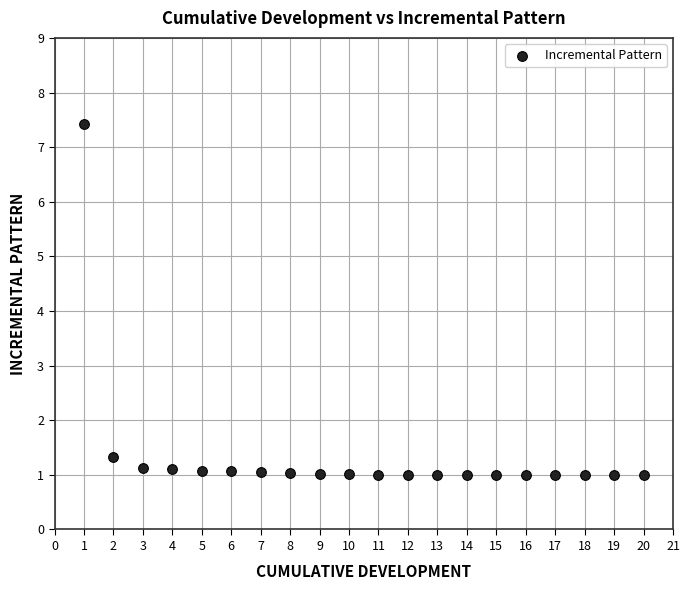

What is the range of Y values (max minus min)?

6.4